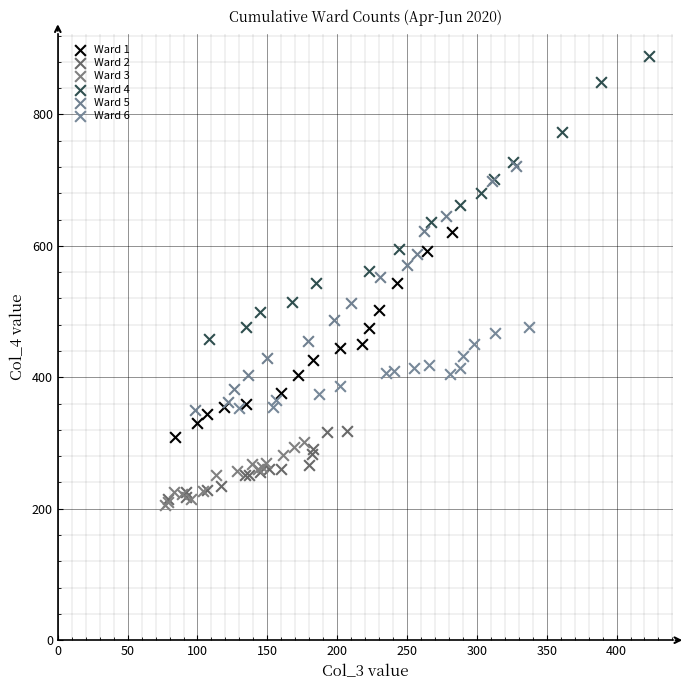

Which series has the widest spread of Y values?

Ward 4